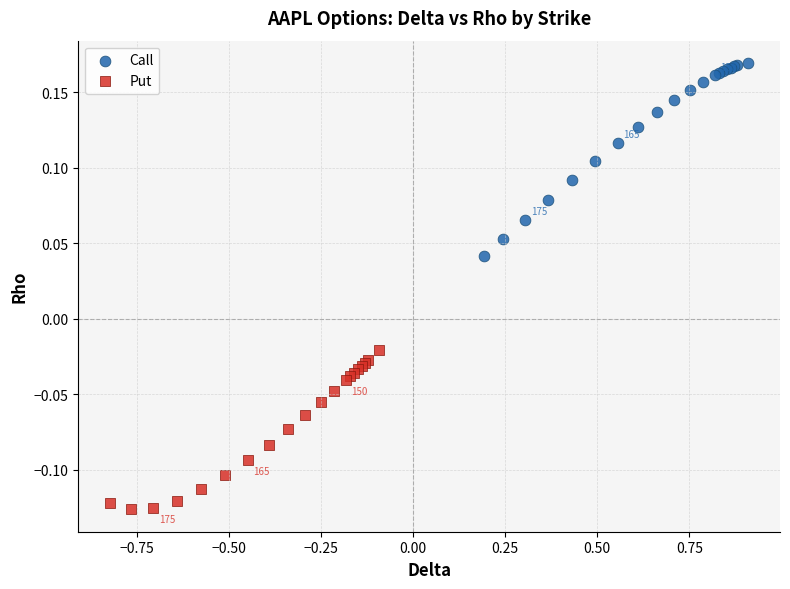

Which series reaches the maximum Y coordinate?

Call